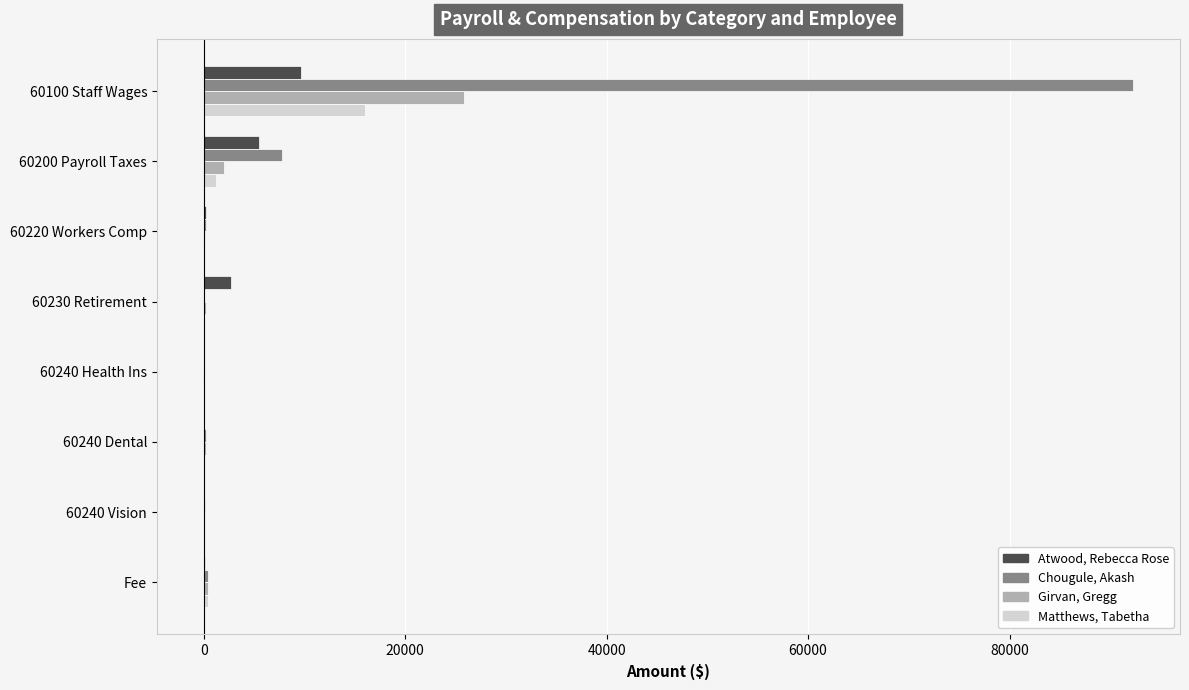

Which category has the highest value in the Atwood, Rebecca Rose series?

60100 Staff Wages